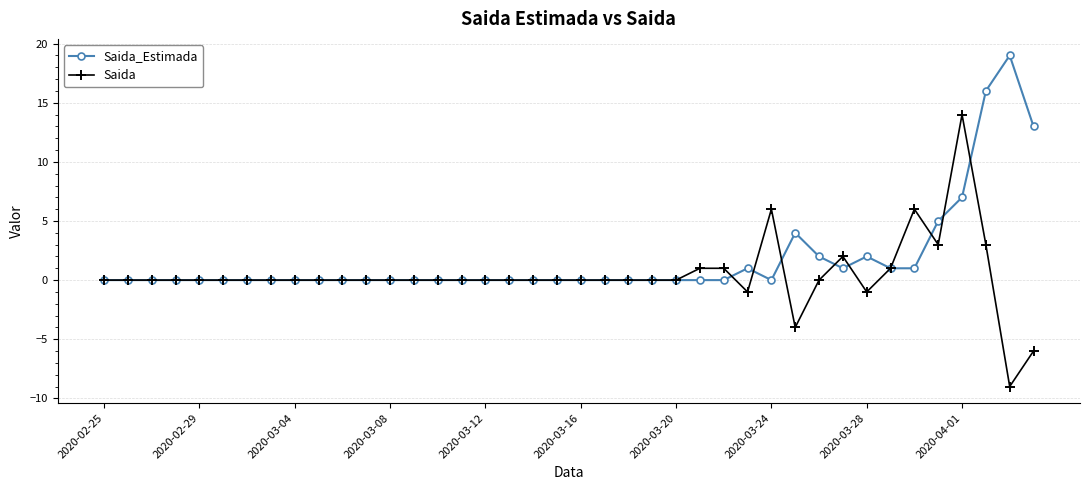

True or false: Saida_Estimada has more than 1 interior local peaks.

True